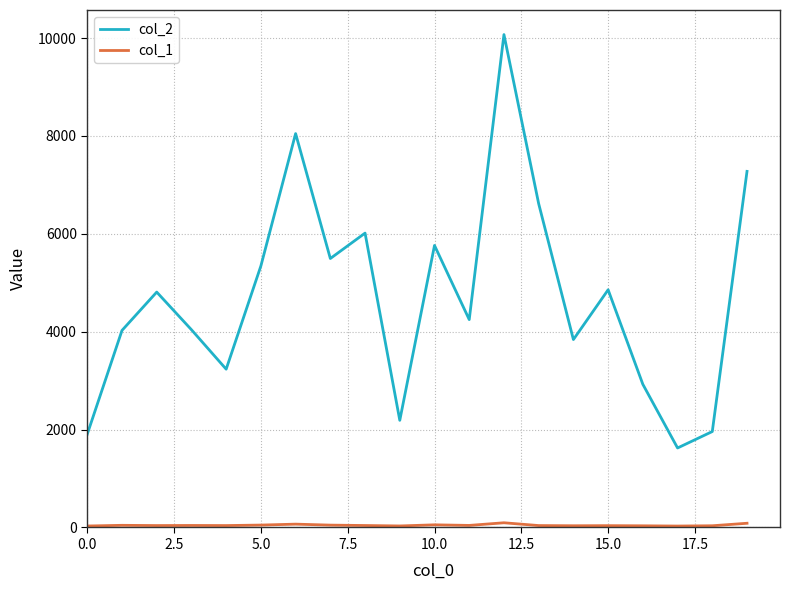

Which series has the largest total across all categories?

col_2